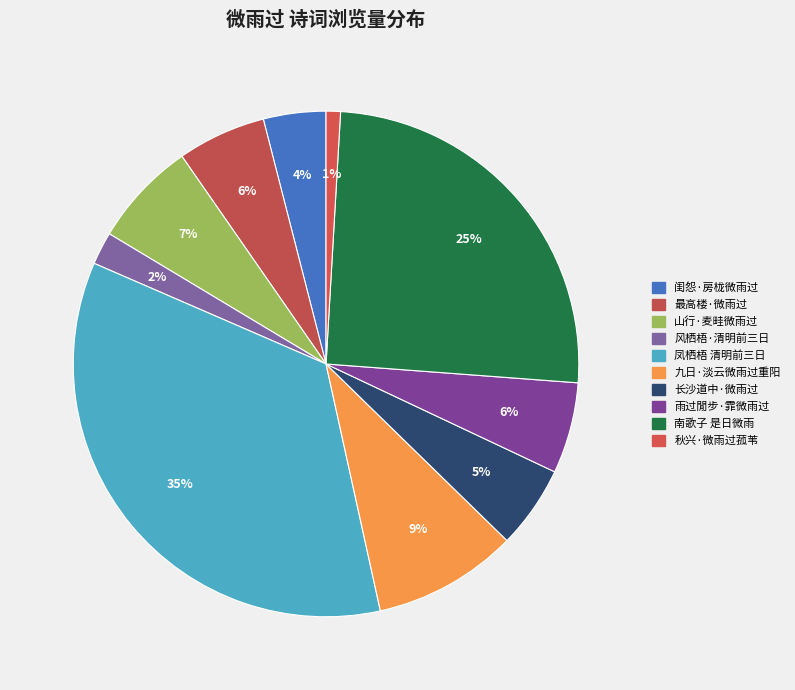

Count the number of slices in the pie.

10